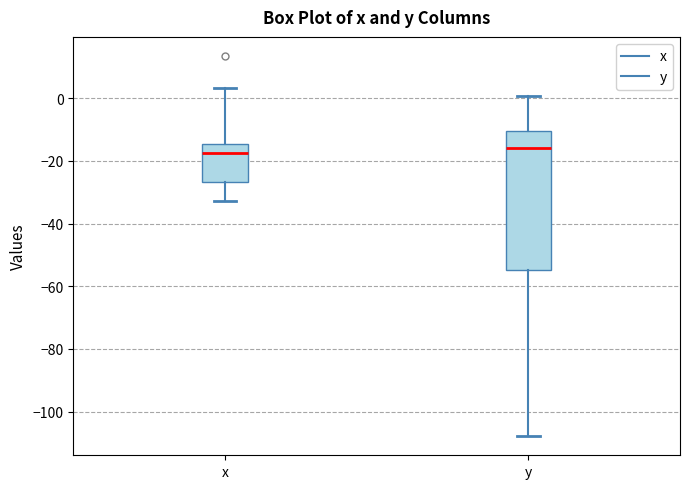

Which box is the tallest, from its lower edge to its upper edge?

y